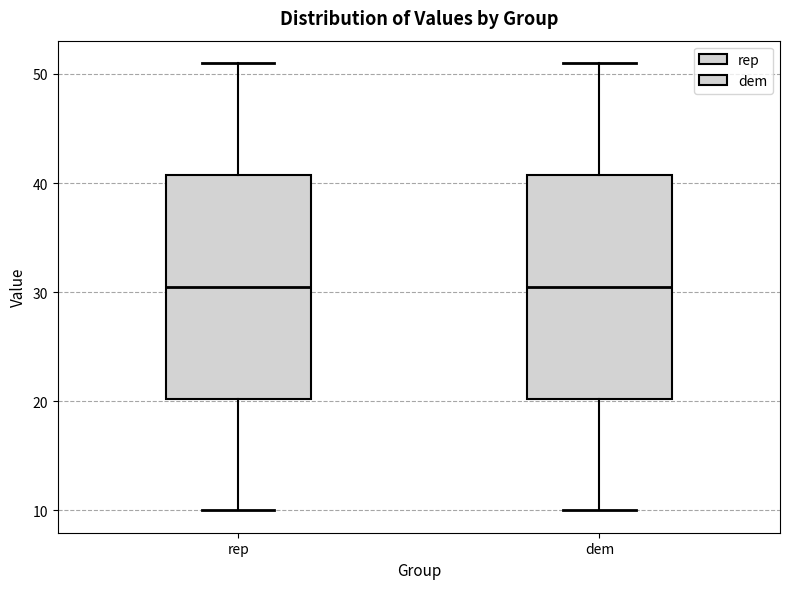

Reading left to right, read every box against the y-axis: the position of its median line, the range the box covers, and the ends of its whiskers. The values are not printed on the chart, so give them approximately, as read against the axis.

rep: median 31, box 20 to 41, whiskers 10 to 51
dem: median 31, box 20 to 41, whiskers 10 to 51